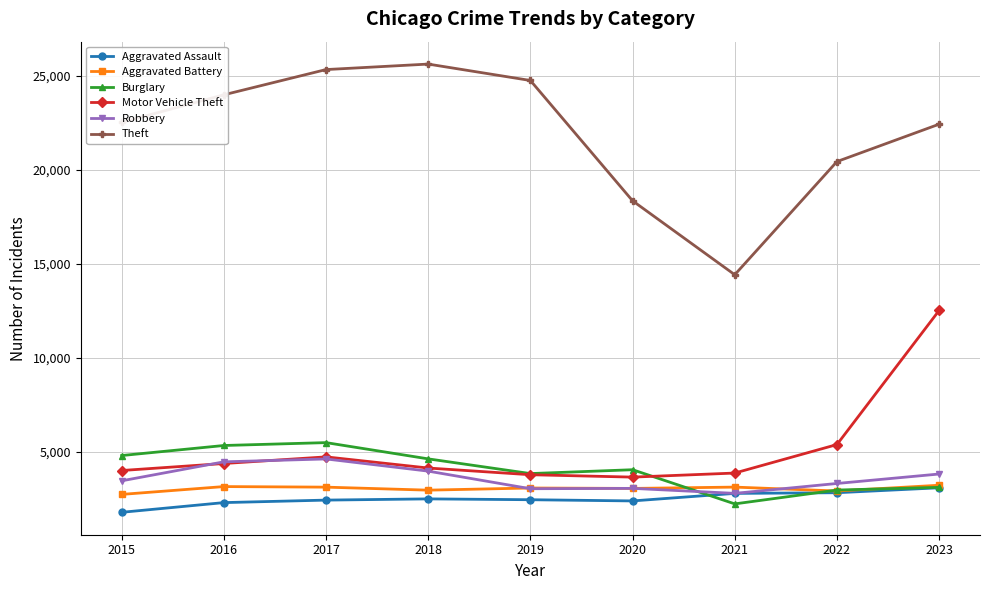

True or false: Aggravated Battery has a value of 5343 at 2019.

False